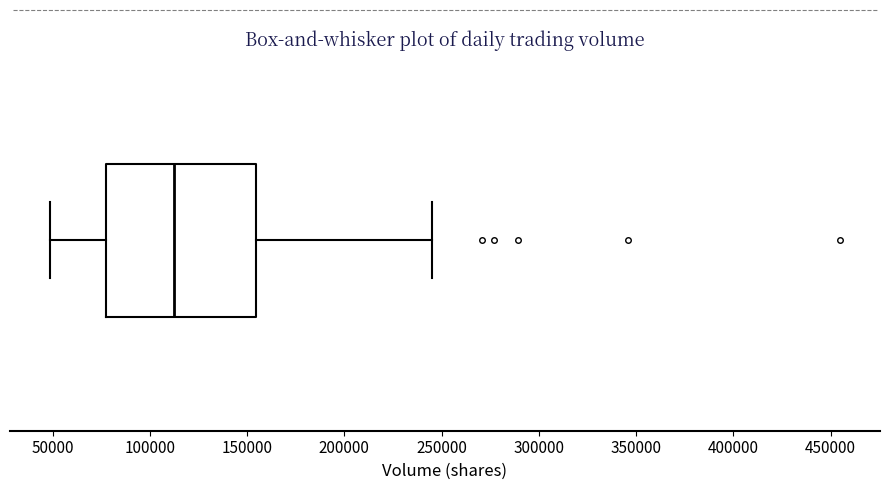

Where does the right whisker of the box end on the x-axis? The values are not printed on the chart, so give them approximately, as read against the axis.

245000